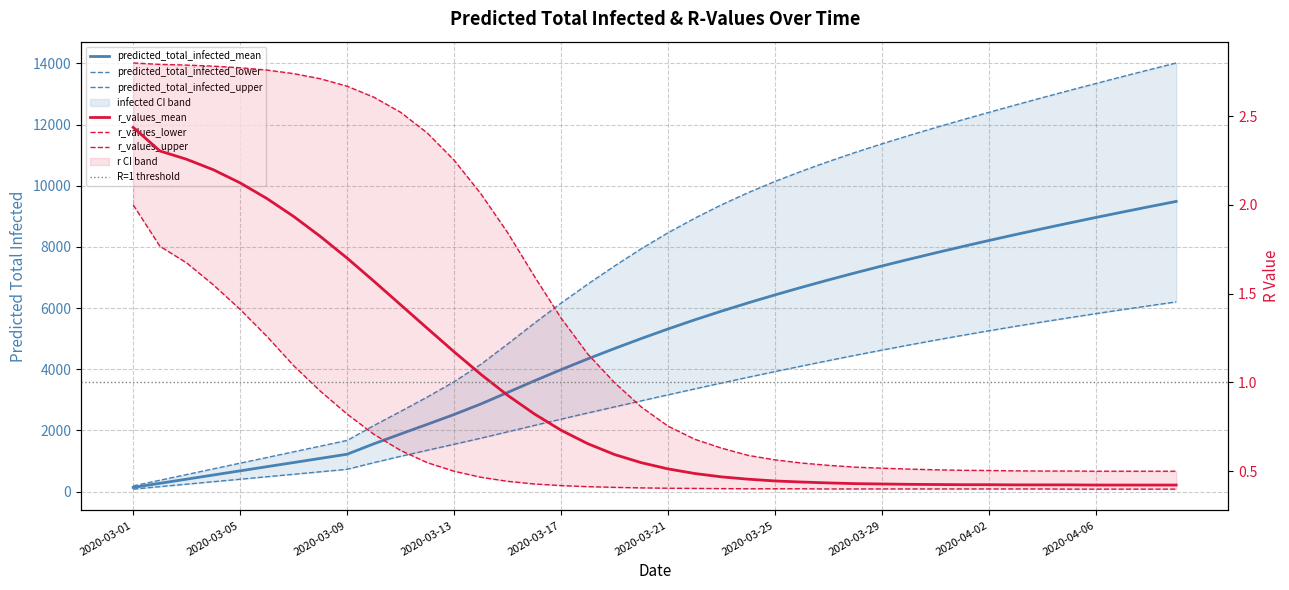

What is the difference between the maximum and second lowest values in the predicted_total_infected_lower series?

6039.0